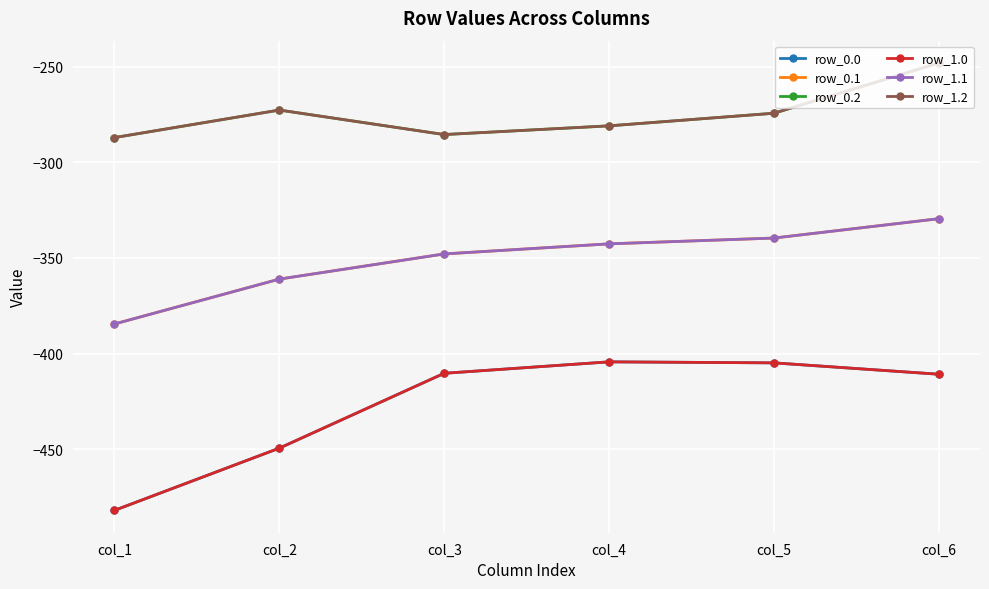

What is the sum of the row_0.2 values at col_5 and col_1?

-561.5